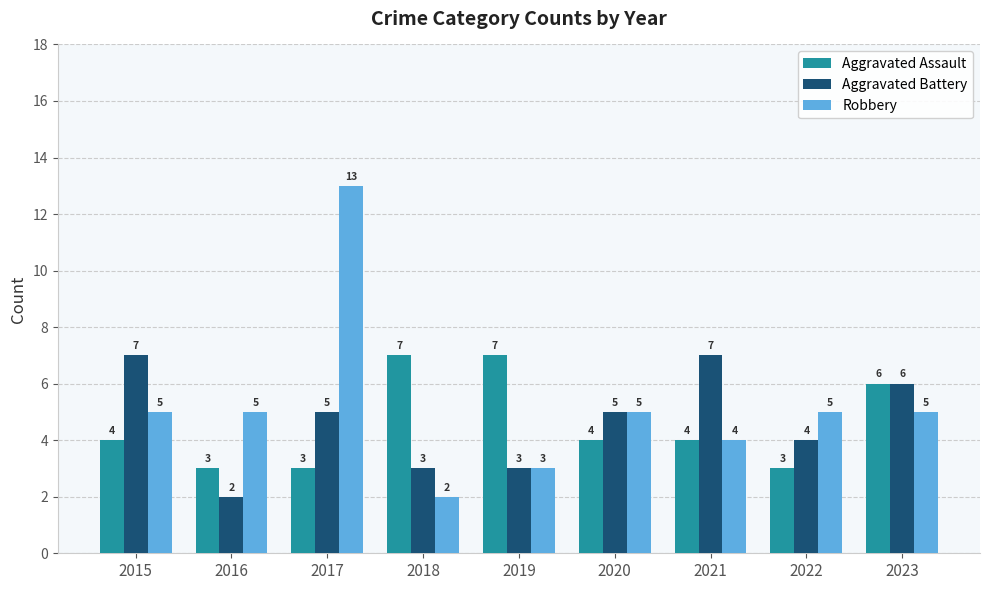

Is the value of Aggravated Assault at 2021 greater than the value of Aggravated Battery at 2017?

No